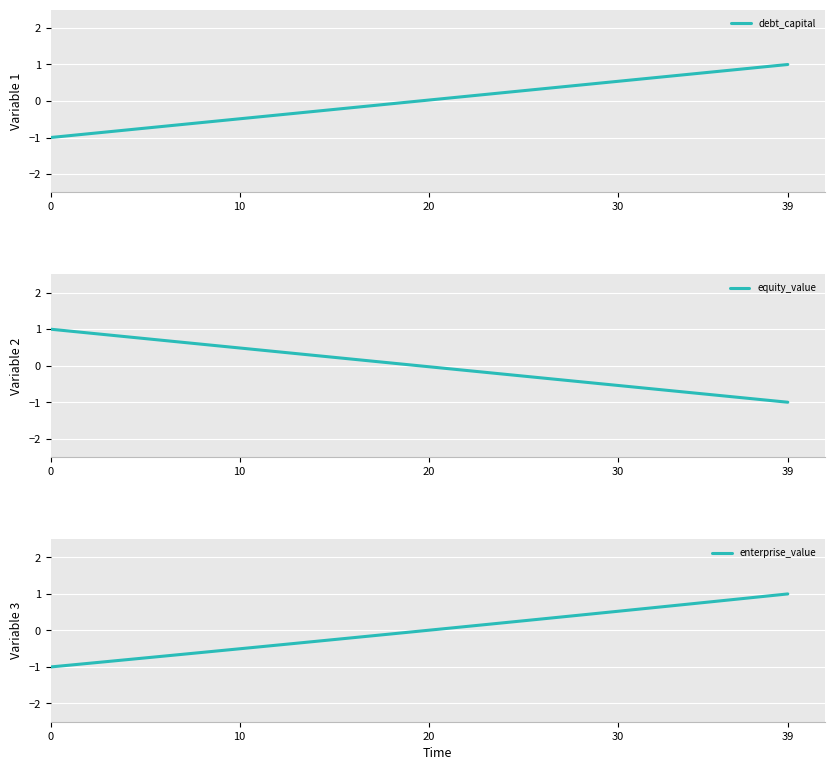

Which category has the lowest value in the equity_value series?

39